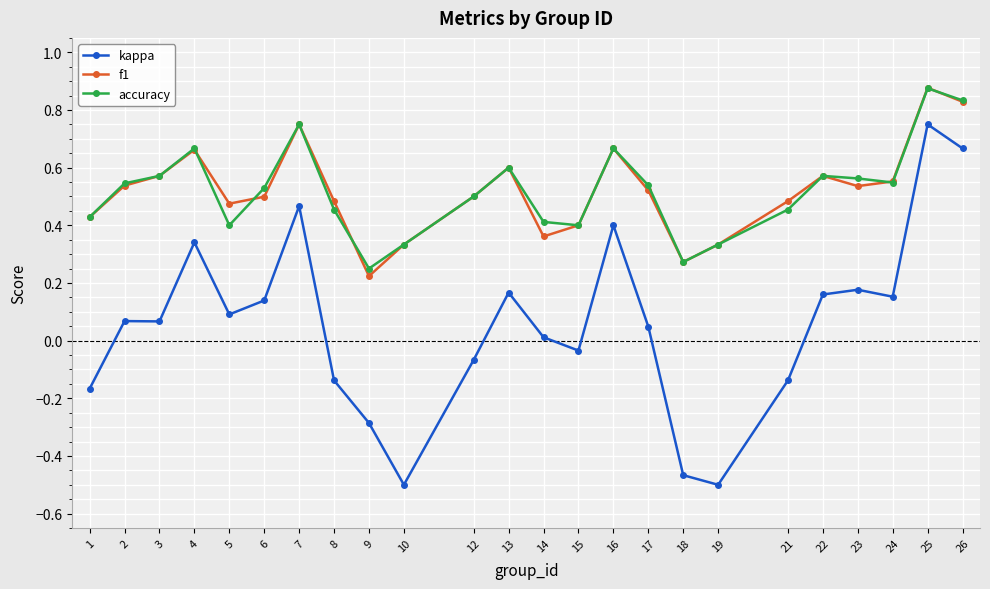

Which category has the highest value in the f1 series?

25